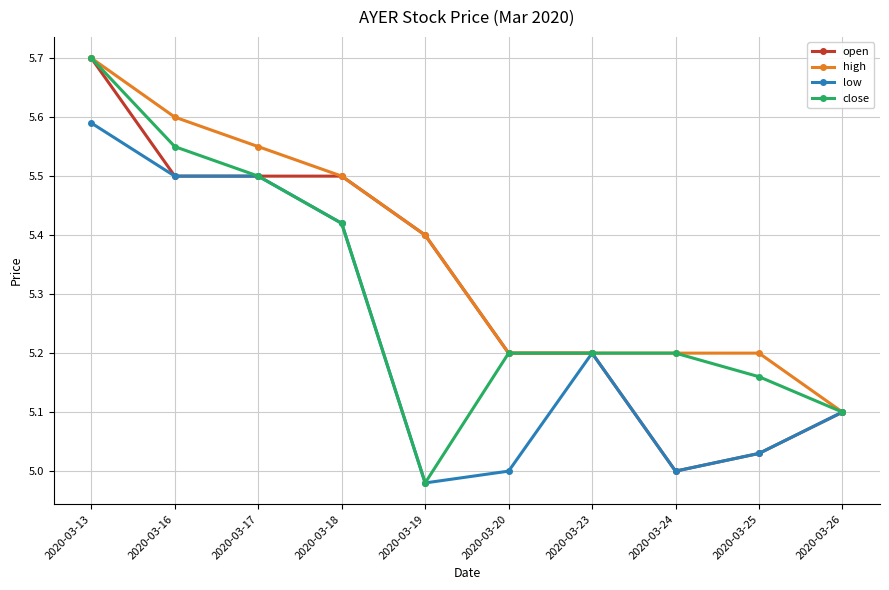

Where is the first local minimum for close?

2020-03-19